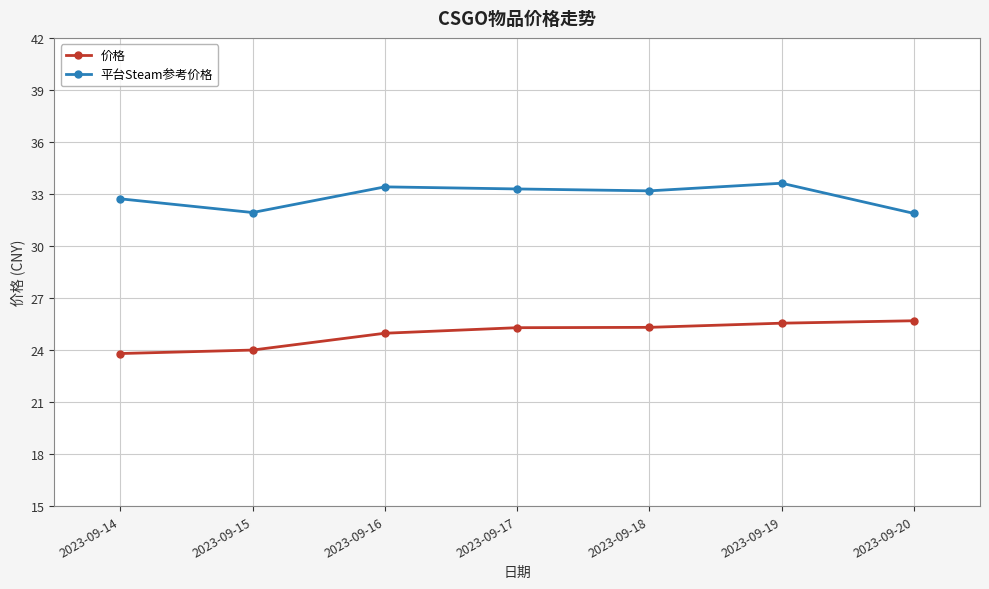

Reading left to right, list all the values displayed in this chart.

价格: 23.8	24.0	25.0	25.3	25.3	25.6	25.7
平台Steam参考价格: 32.7	31.9	33.4	33.3	33.2	33.6	31.9